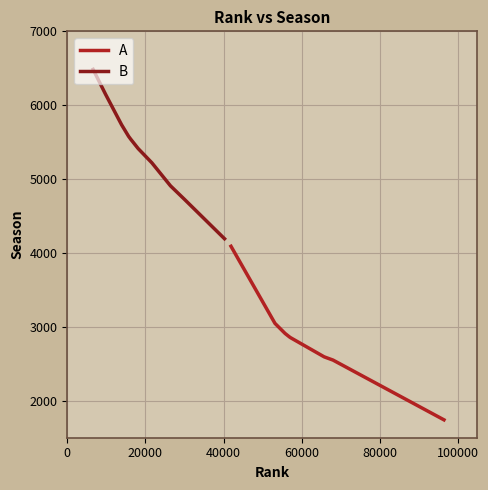

Is this an area chart (filled region under the line)?

No